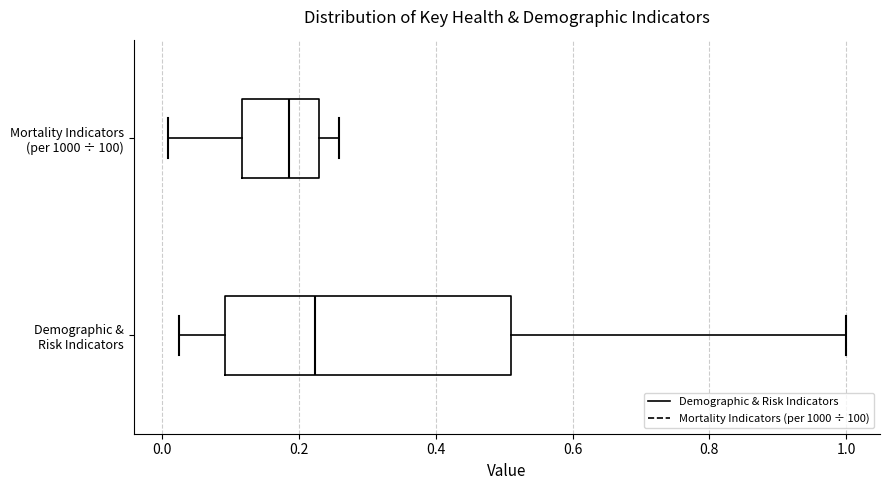

Where is the right edge of the box for Mortality Indicators (per 1000 ÷ 100) on the x-axis? The values are not printed on the chart, so give them approximately, as read against the axis.

0.22